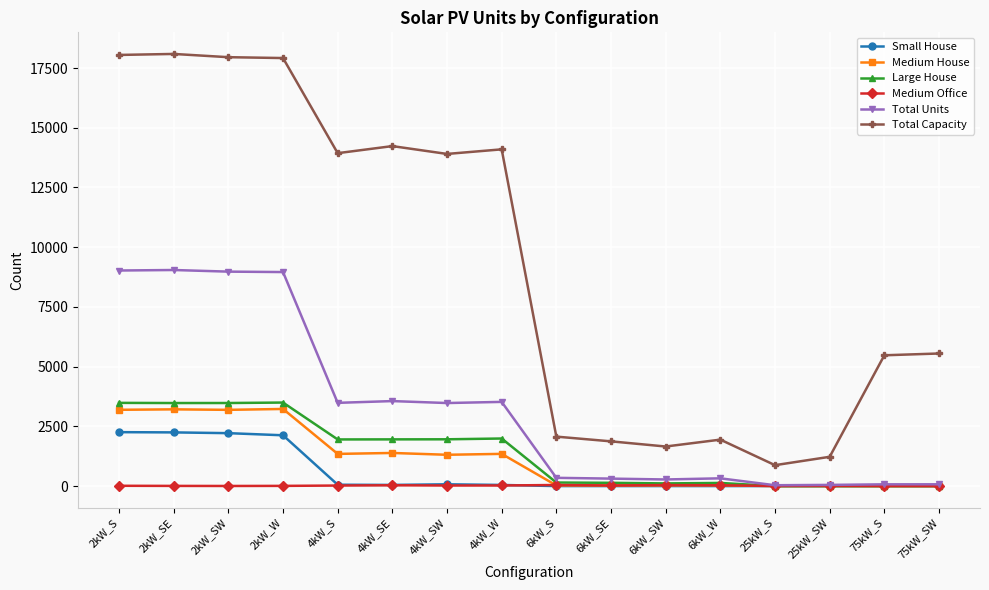

What is the spread (max minus min) of values at 4kW_SW?

13881